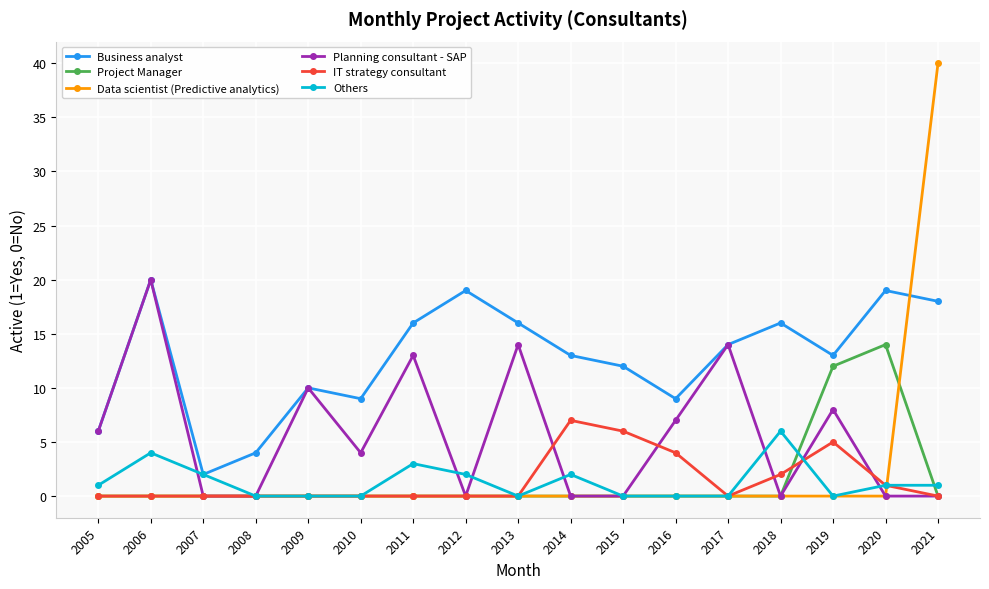

At which category is the sum across all series the highest?

2021